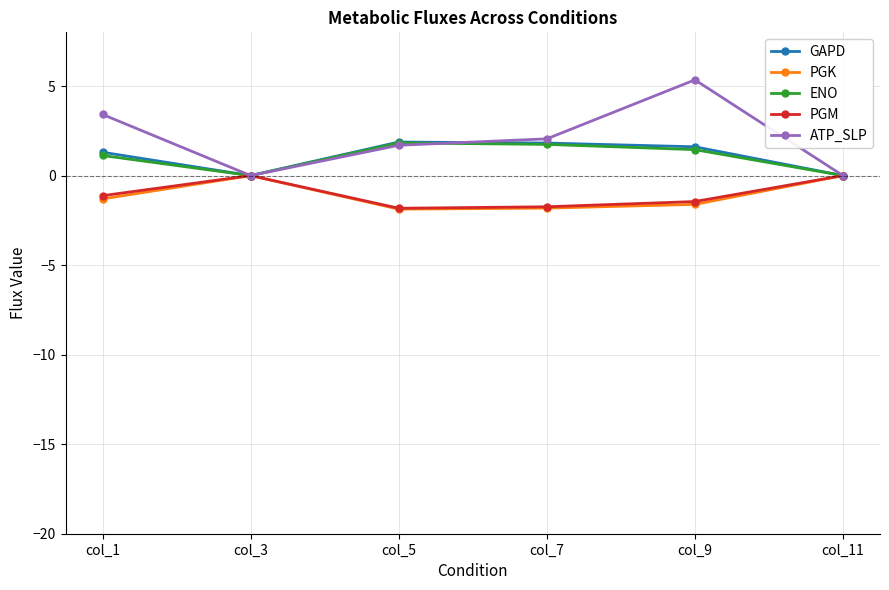

At which category does the chart reach its peak across all series?

col_9